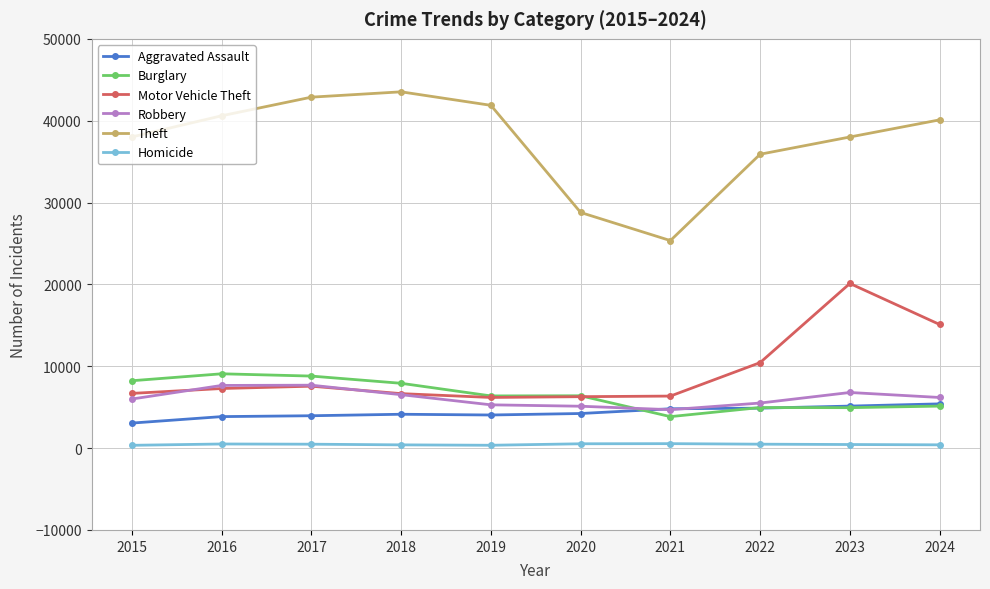

Where is Motor Vehicle Theft nearest to the value 13150?

2024